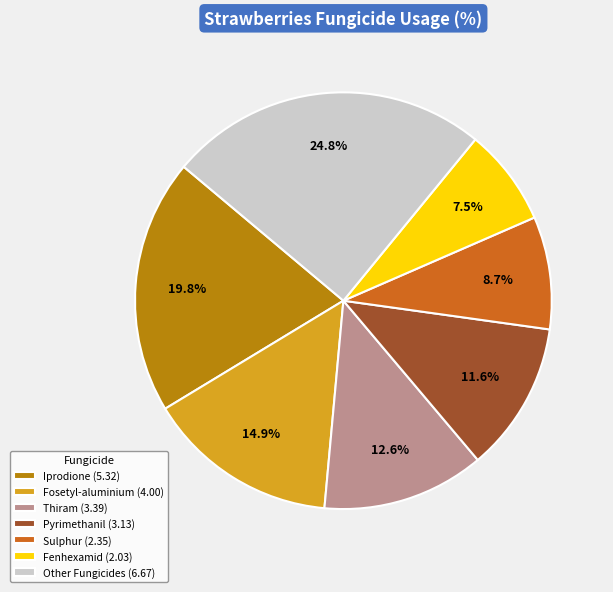

Between Sulphur (2.35) and Iprodione (5.32), which is larger?

Iprodione (5.32)